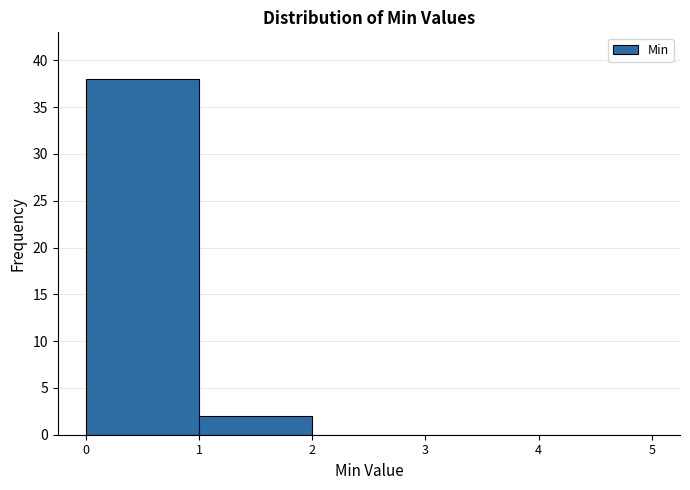

Reading left to right, transcribe this chart: for each bar, give the range it covers on the x-axis and its height. The values are not printed on the chart, so give them approximately, as read against the axis.

0 to 1: 38
1 to 2: 2
2 to 3: 0
3 to 4: 0
4 to 5: 0